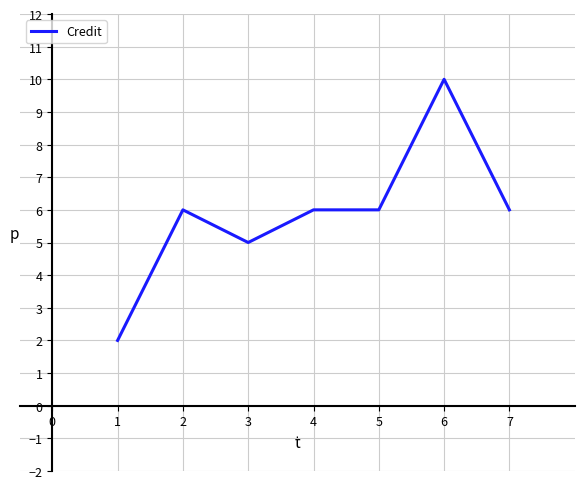

At which category does the chart reach its peak across all series?

6